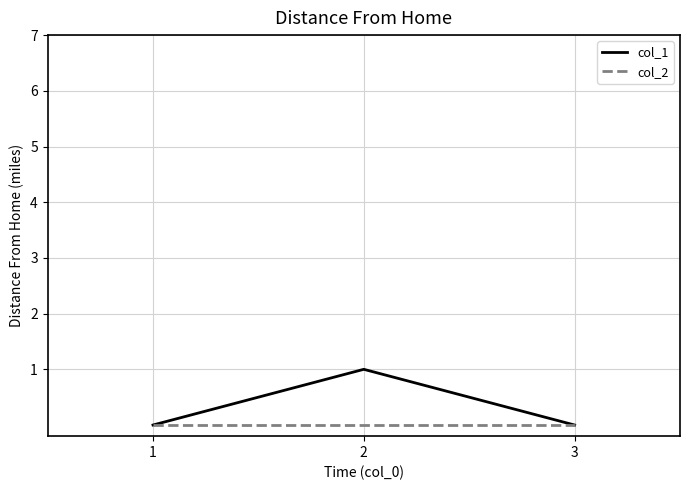

Rank the series by their average value, from lowest to highest.

col_2, col_1